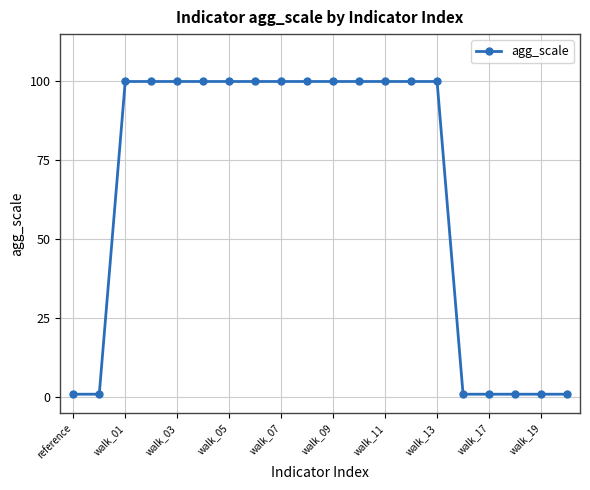

What is the average value?

65